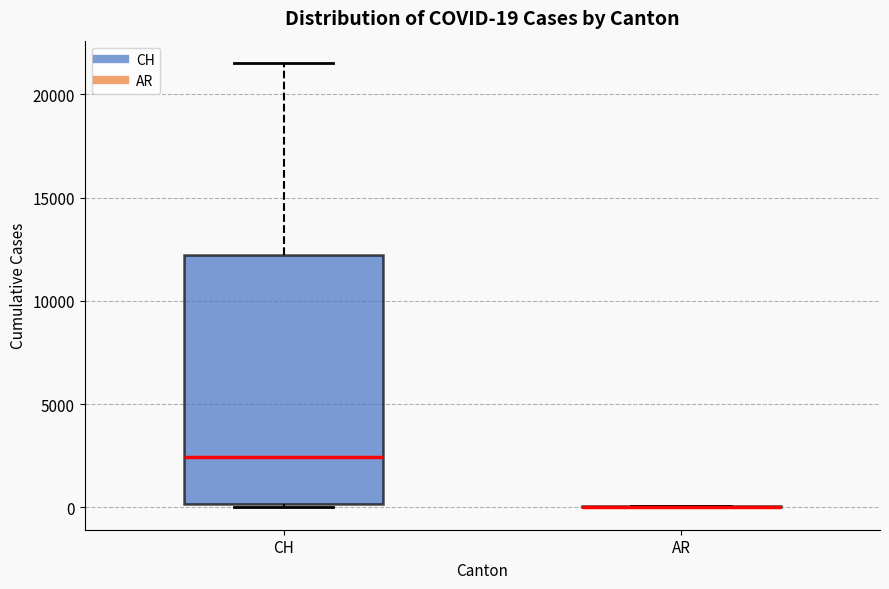

Comparing the boxes themselves (not the whiskers), which one is the tallest?

CH